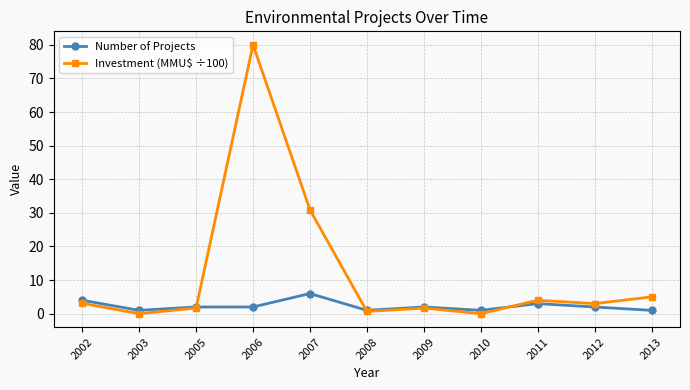

How many series are shown in this chart?

2